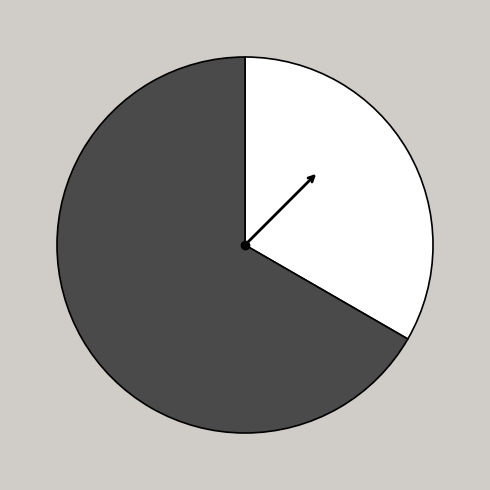

Is there a majority slice in this chart?

Yes